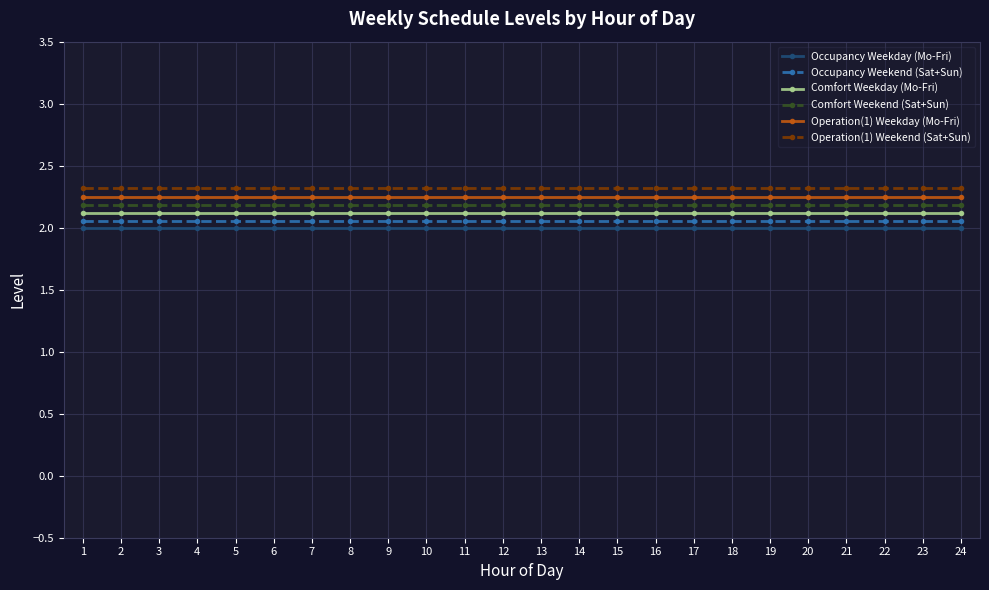

Rank the series by their average value, from highest to lowest.

Operation(1) Weekend (Sat+Sun), Operation(1) Weekday (Mo-Fri), Comfort Weekend (Sat+Sun), Comfort Weekday (Mo-Fri), Occupancy Weekend (Sat+Sun), Occupancy Weekday (Mo-Fri)